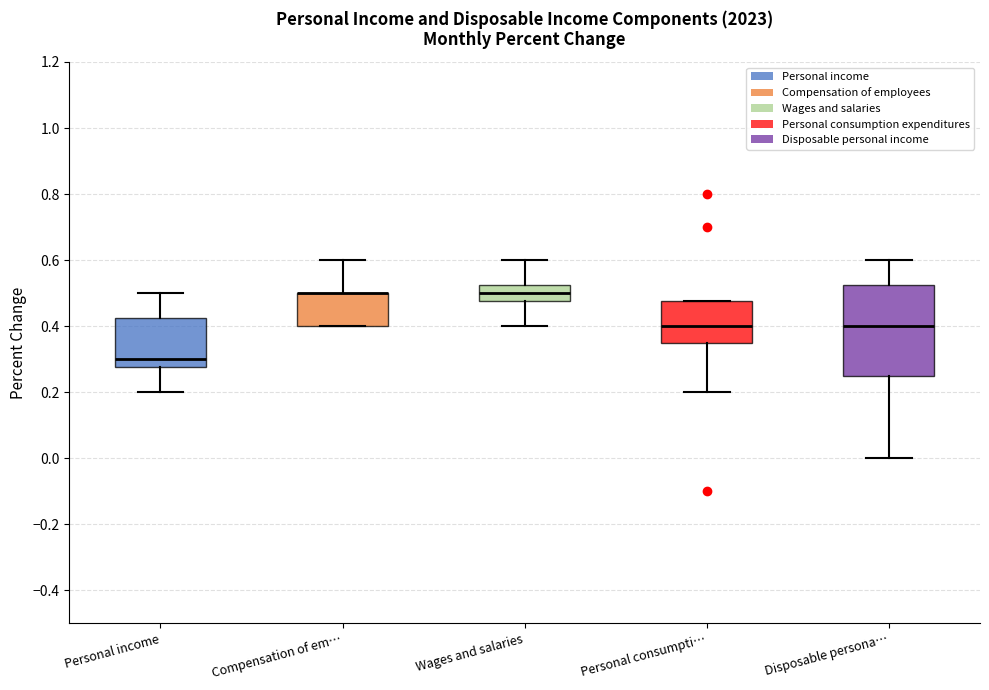

Reading left to right, transcribe this box plot: for each box, give where its median line is, the range the box spans, and where its two whiskers end, as read against the y-axis. The values are not printed on the chart, so give them approximately, as read against the axis.

Personal income: median 0.30, box 0.28 to 0.42, whiskers 0.20 to 0.50
Compensation of em…: median 0.50 (drawn on the box's upper edge), box 0.40 to 0.50, whiskers 0.40 to 0.60
Wages and salaries: median 0.50, box 0.48 to 0.52, whiskers 0.40 to 0.60
Personal consumpti…: median 0.40, box 0.36 to 0.48, whiskers 0.20 to 0.48
Disposable persona…: median 0.40, box 0.26 to 0.52, whiskers 0.00 to 0.60